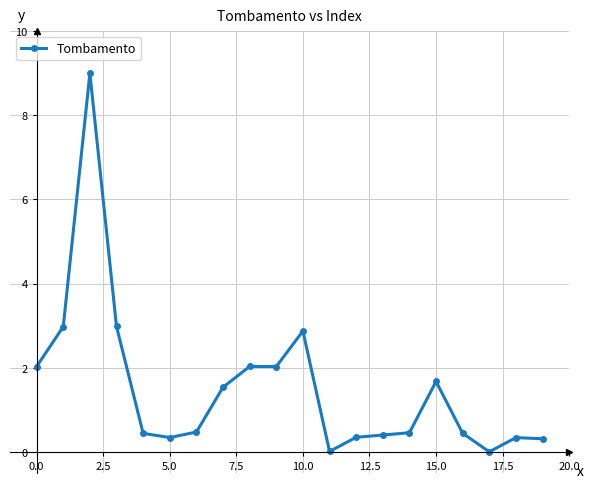

What is the value of the 9th point from the left?

2.0